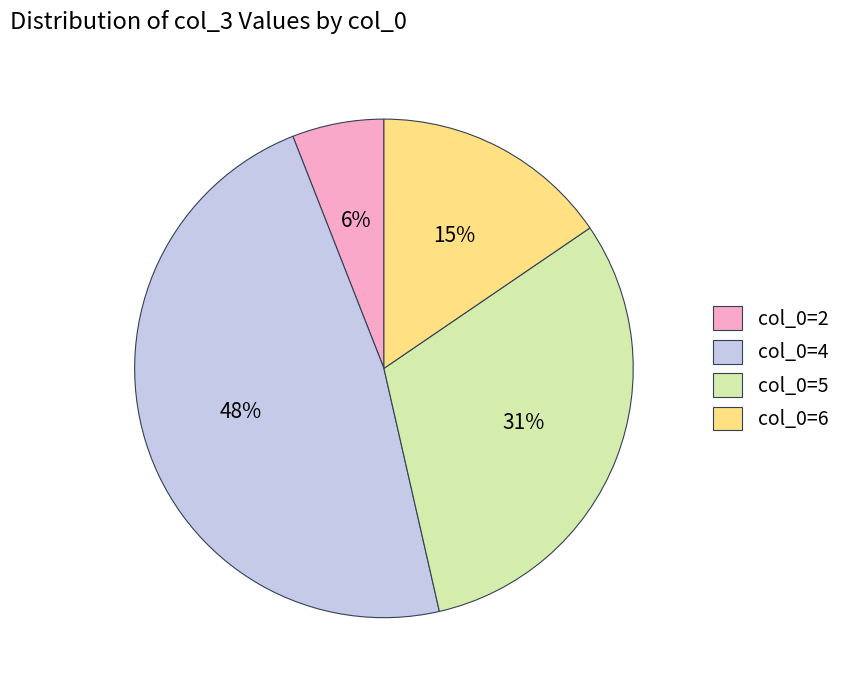

Do col_0=2 and col_0=6 together represent more than half of the pie?

No